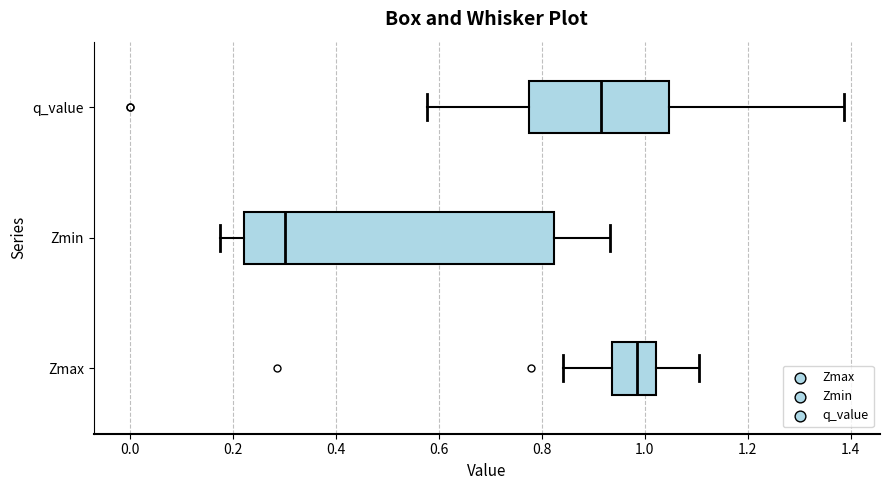

Which box's median line is the furthest to the left?

Zmin